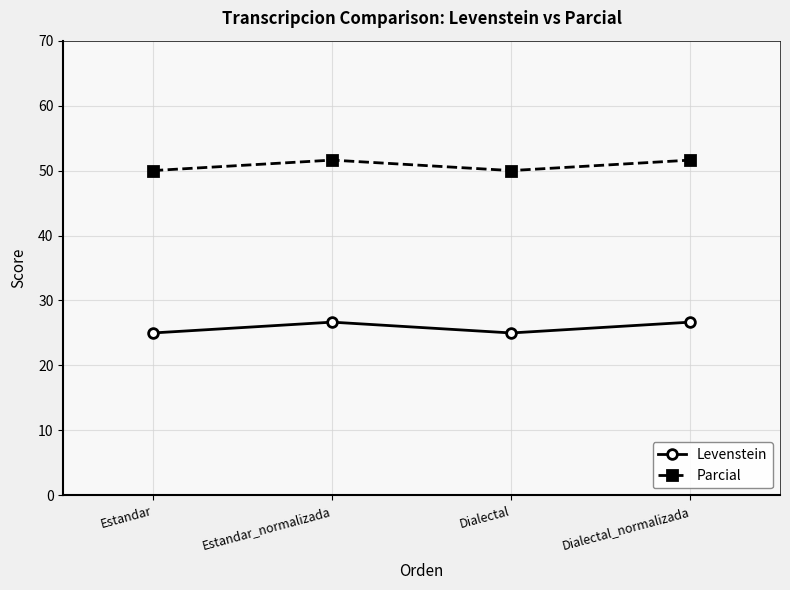

What is the maximum value for Parcial?

51.6